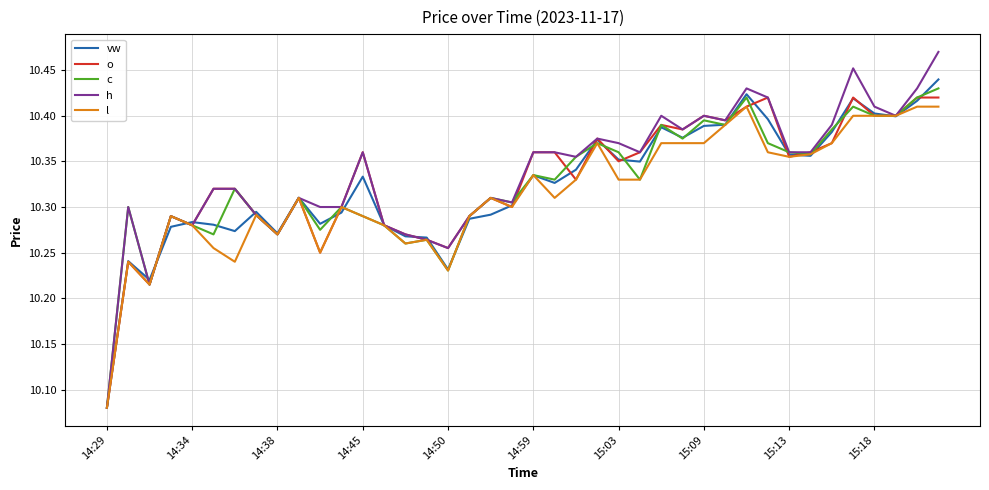

Which series has the widest spread of values?

h